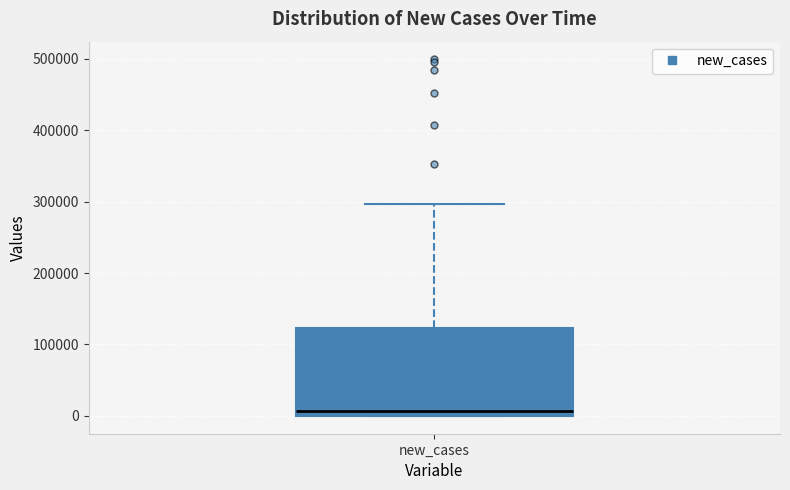

Transcribe this box plot: give where the median line is, the range the box spans, and where the two whiskers end, as read against the y-axis. The values are not printed on the chart, so give them approximately, as read against the axis.

median 10000, box 0 to 120000, whiskers 0 to 300000